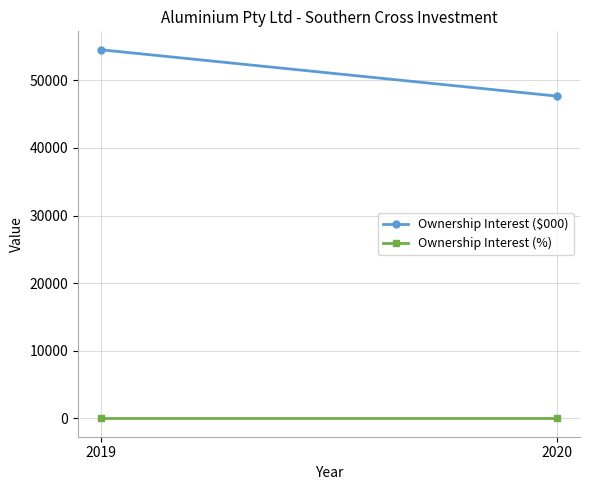

At which label is Ownership Interest (%) closest to 0?

2019